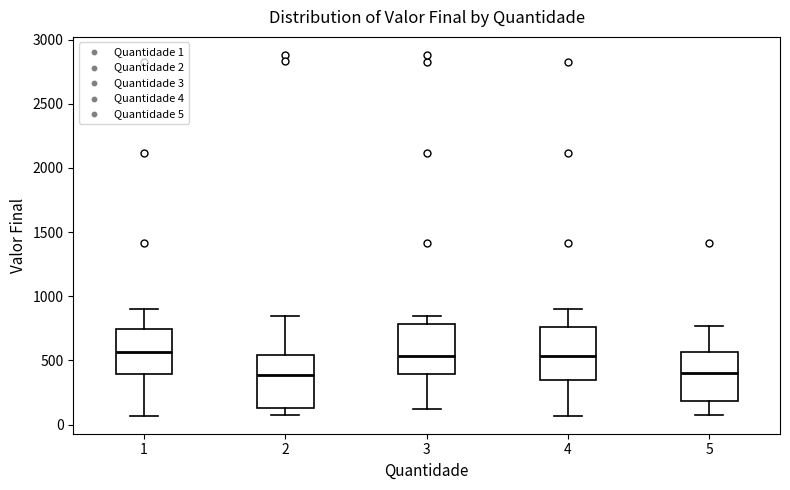

Reading left to right, transcribe this box plot: for each box, give where its median line is, the range the box spans, and where its two whiskers end, as read against the y-axis. The values are not printed on the chart, so give them approximately, as read against the axis.

1: median 550, box 400 to 750, whiskers 50 to 900
2: median 400, box 150 to 550, whiskers 50 to 850
3: median 550, box 400 to 800, whiskers 100 to 850
4: median 550, box 350 to 750, whiskers 50 to 900
5: median 400, box 200 to 550, whiskers 100 to 750